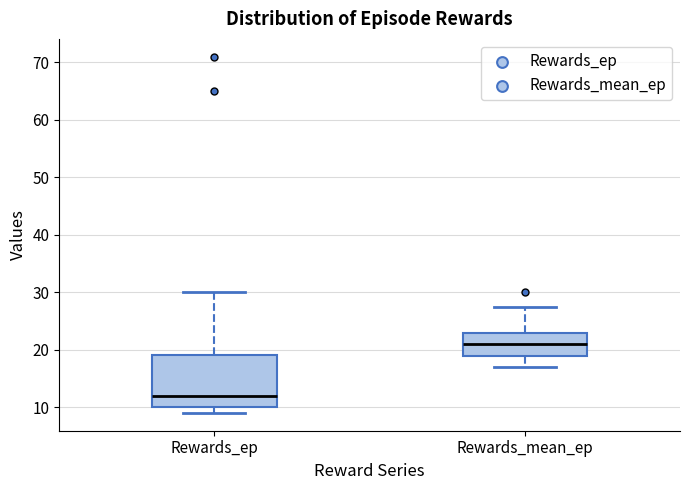

Which box's median line is the lowest?

Rewards_ep